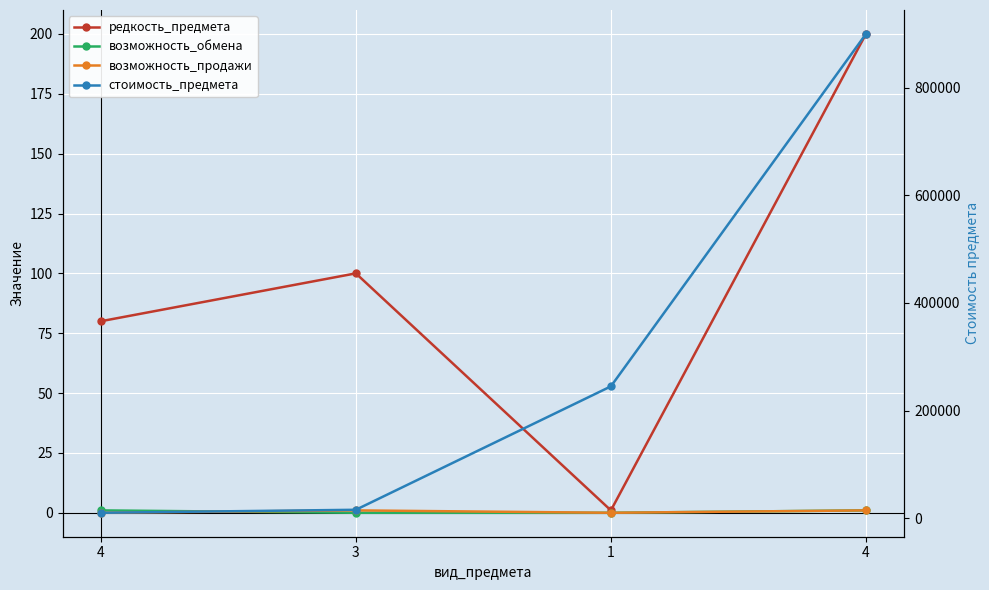

What is the difference between the second highest and second lowest values in the стоимость_предмета series?

229435